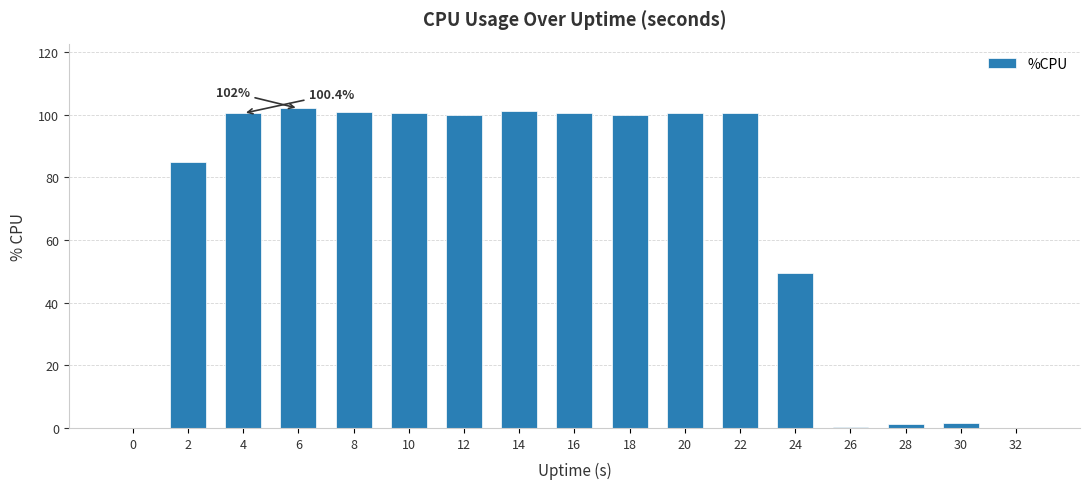

What is the sum of all values?

1143.6